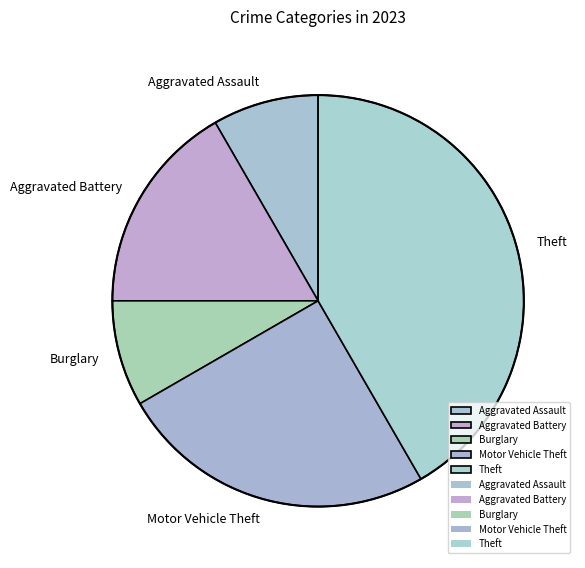

The Aggravated Assault slice represents 1% of the pie. True or false?

False